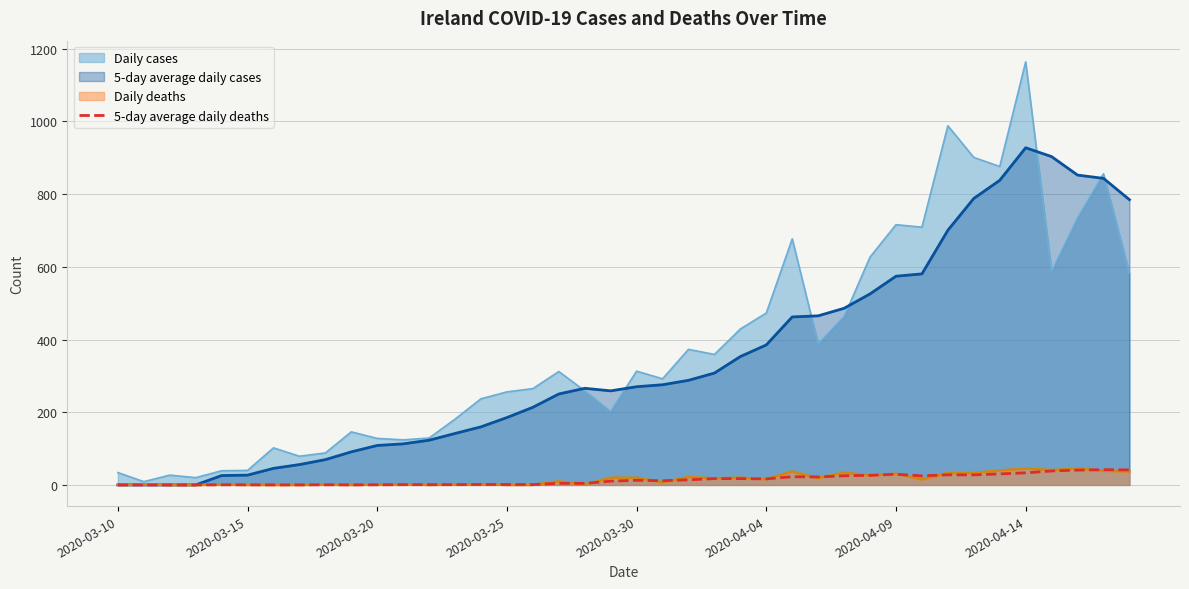

Which series has the largest range (max minus min)?

Daily cases